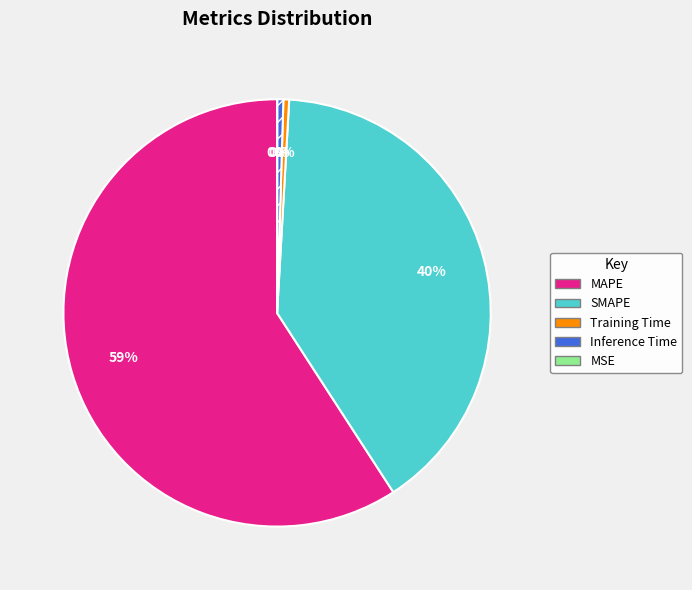

Between SMAPE and Inference Time, which is larger?

SMAPE